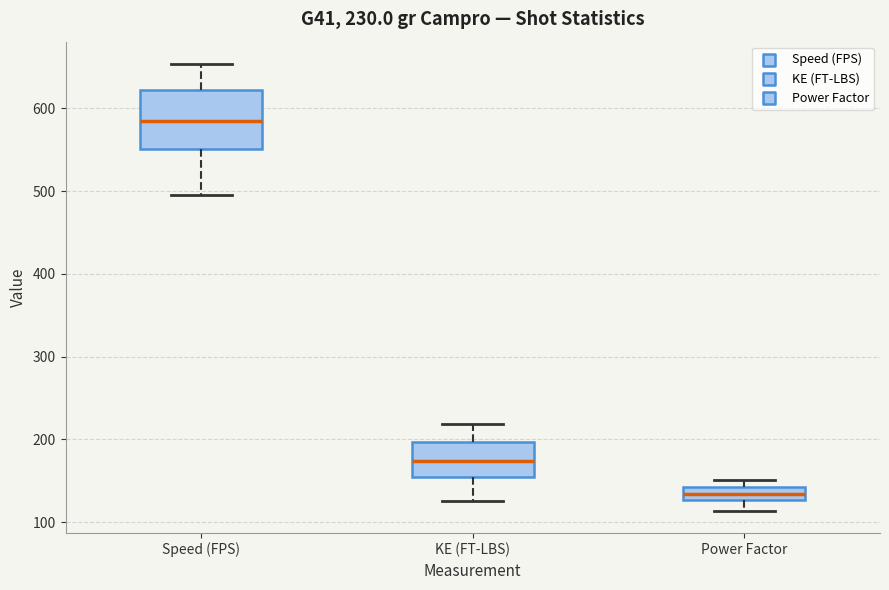

Which box is the tallest, from its lower edge to its upper edge?

Speed (FPS)